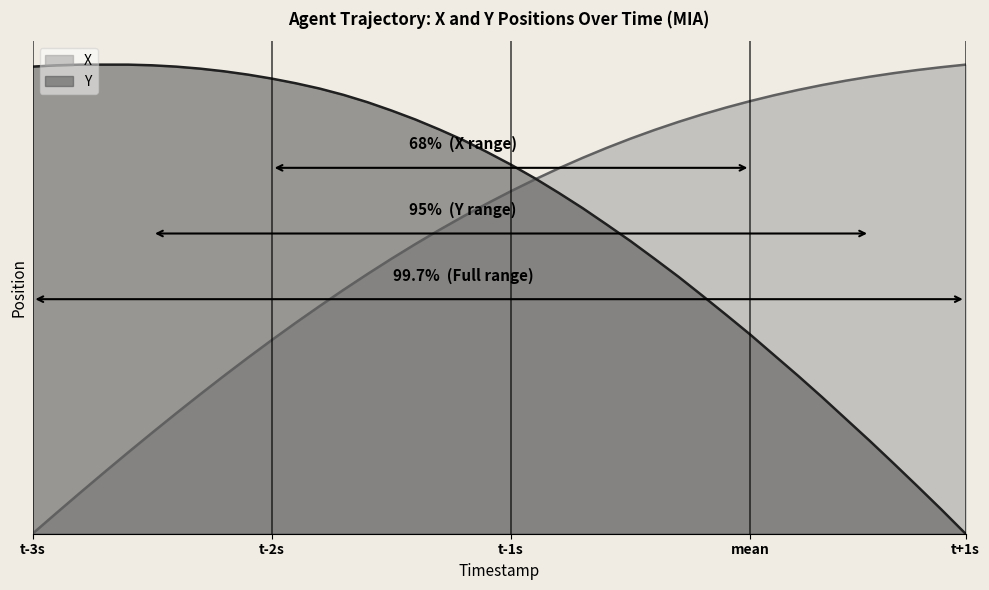

What are all the series names shown in the legend?

X, Y